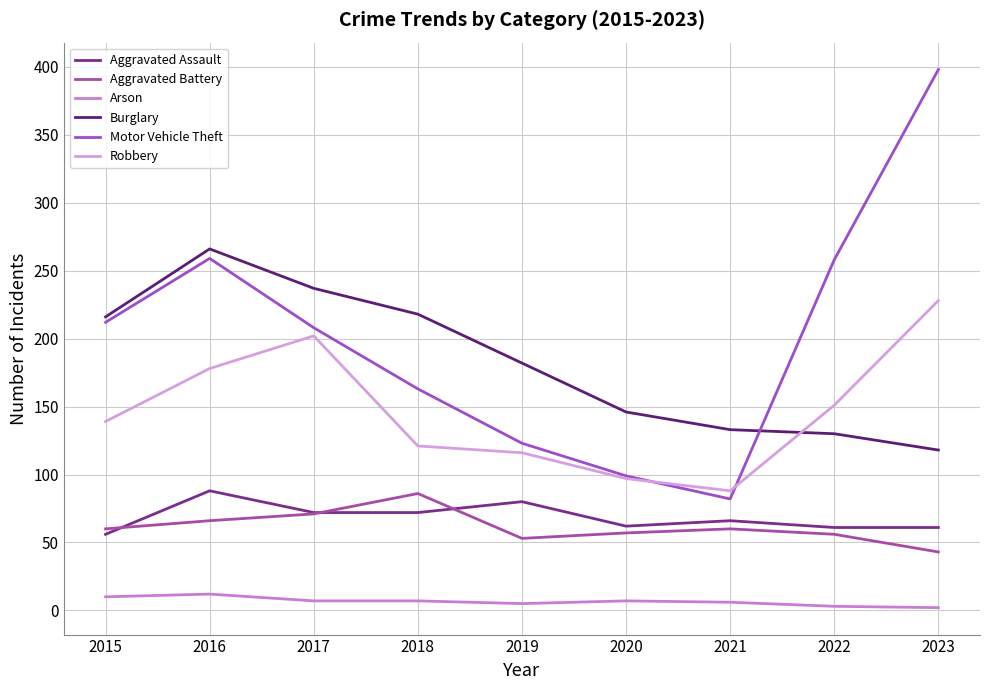

Which series has the largest range (max minus min)?

Motor Vehicle Theft